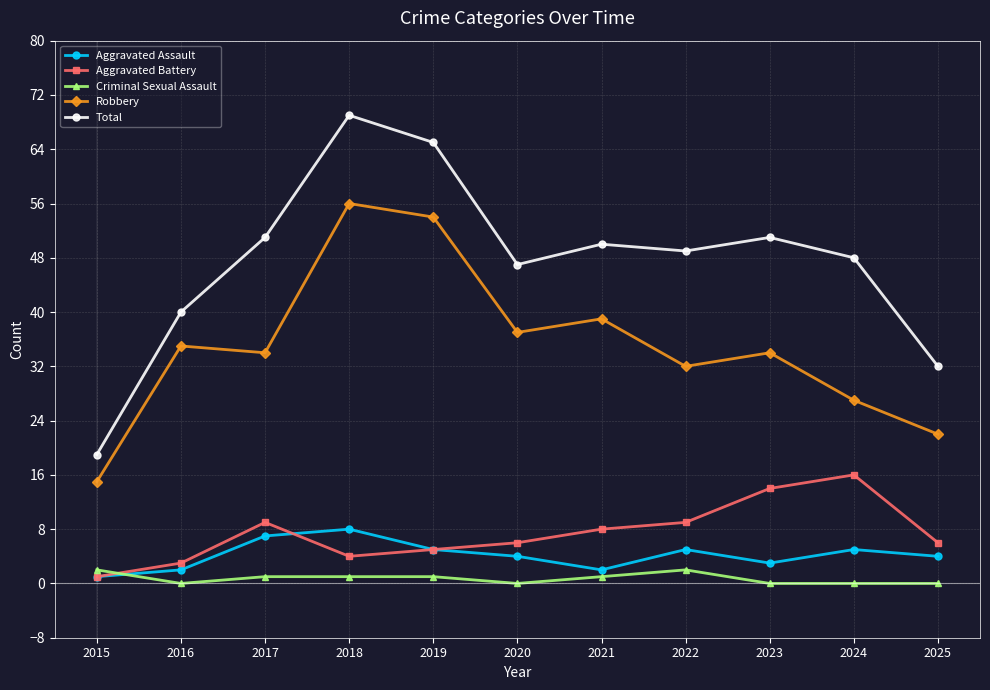

In Robbery, how many points are lower than both neighbors (excluding endpoints)?

3